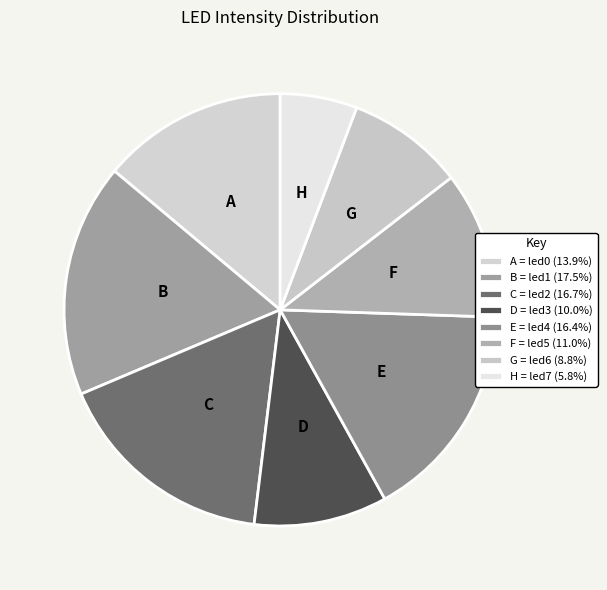

Count the number of slices in the pie.

8